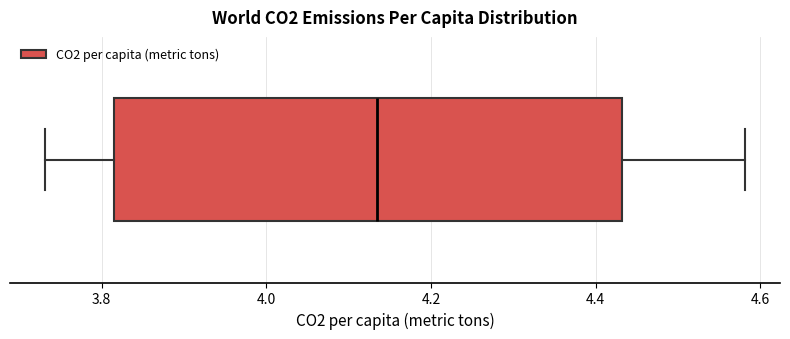

Read this box plot against the x-axis: the position of the median line, the range covered by the box, and the ends of both whiskers. The values are not printed on the chart, so give them approximately, as read against the axis.

median 4.14, box 3.82 to 4.44, whiskers 3.74 to 4.58